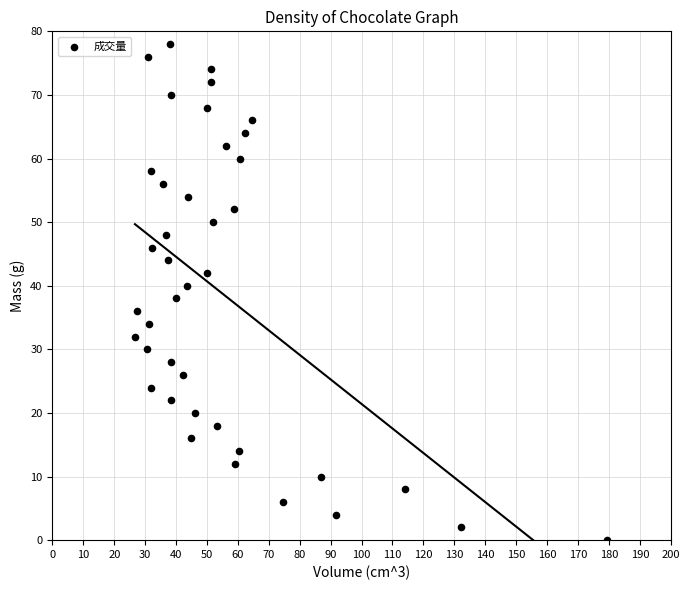

What is the range of Y values (max minus min)?

78